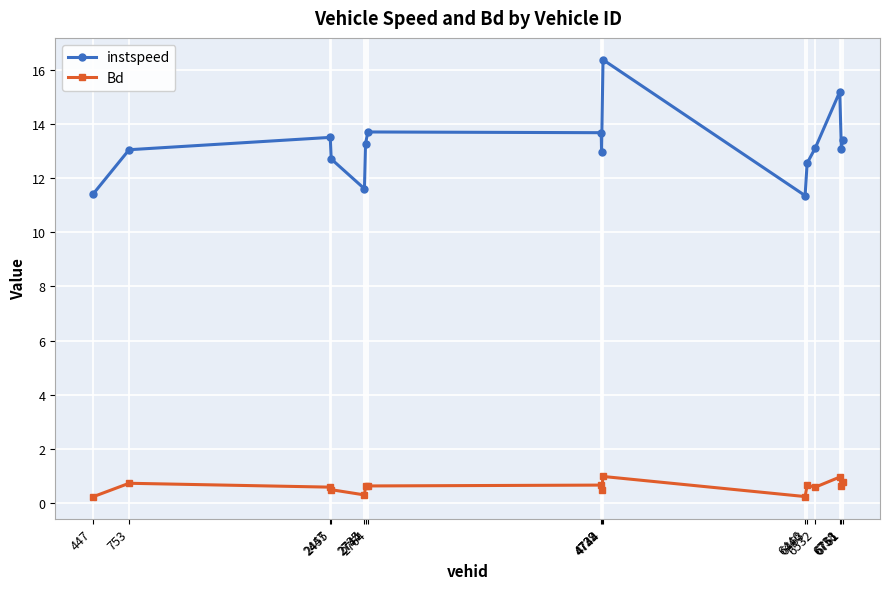

List the series in order of their peak value, highest first.

instspeed, Bd